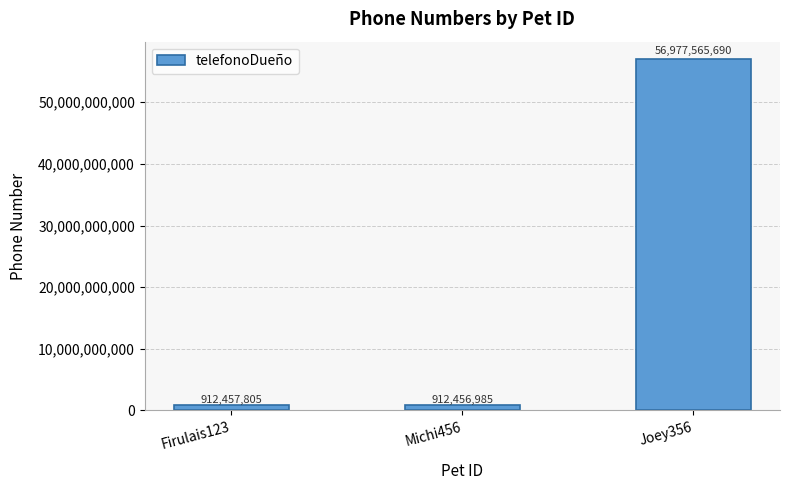

What is the sum of the values at Joey356 and Michi456?

57890022675